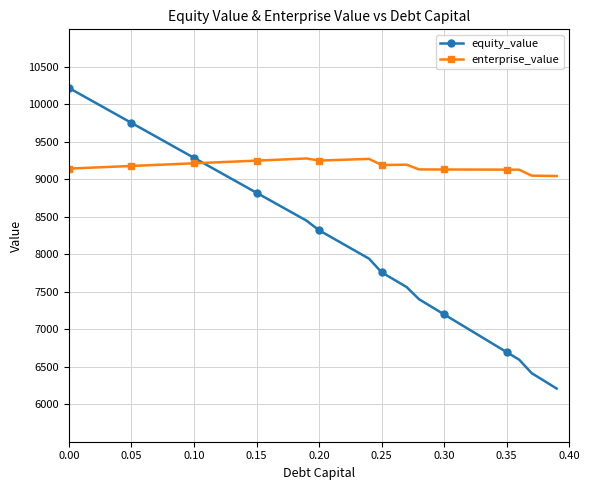

What is the value of the equity_value point at the 32nd from the left?

7097.6